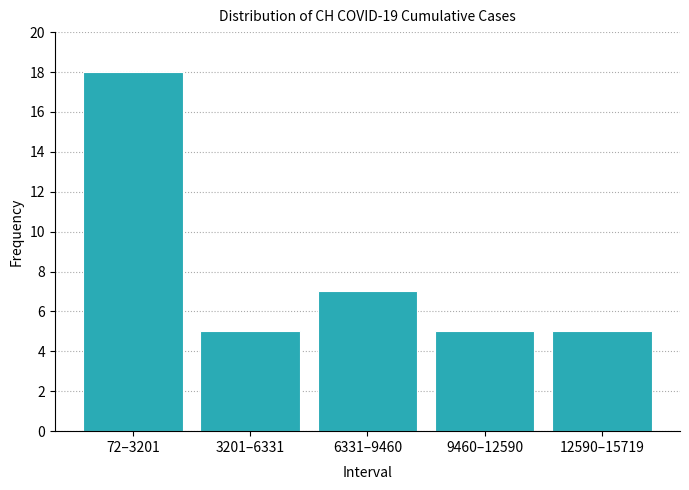

Reading right to left, list all the values displayed in this chart.

5	5	7	5	18